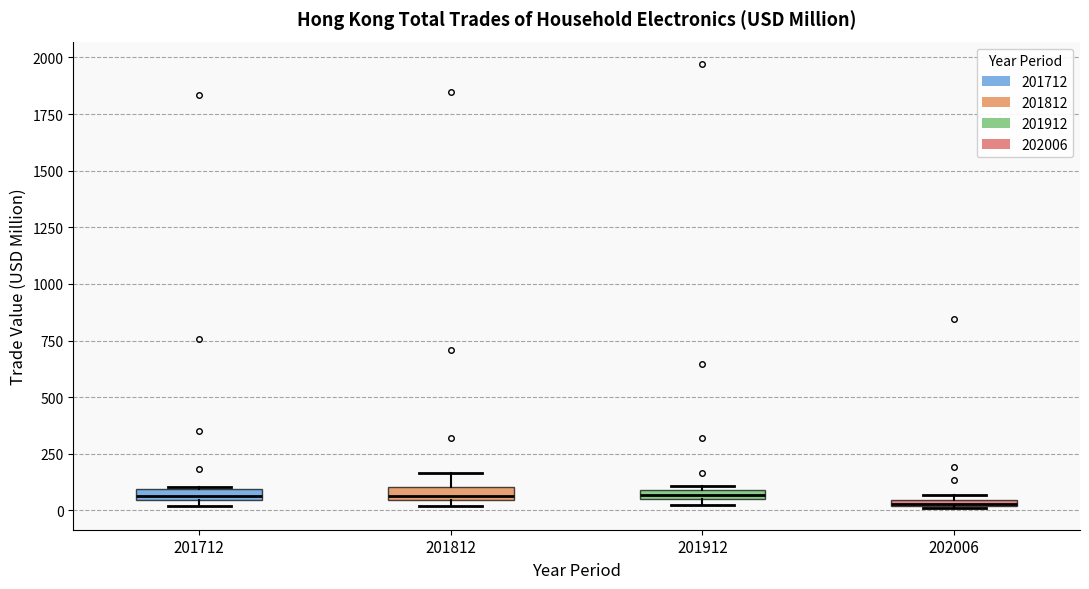

Where is the upper edge of the box at x = 201912 on the y-axis? The values are not printed on the chart, so give them approximately, as read against the axis.

100